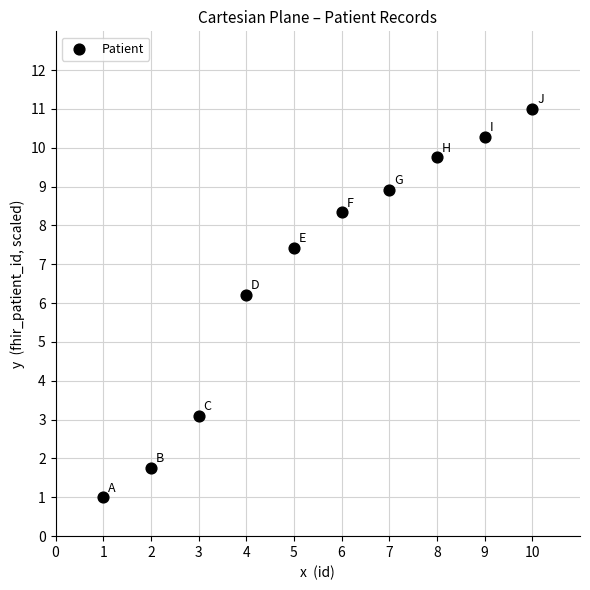

What is the average X value?

5.5